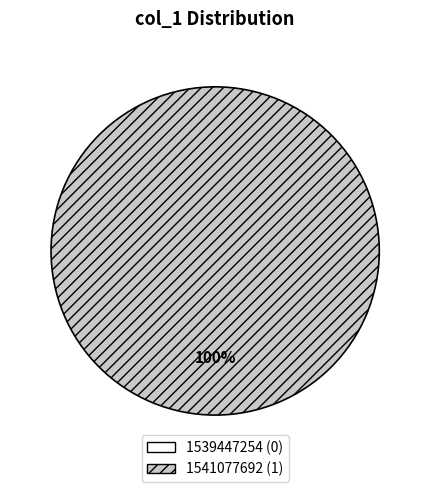

What is the change in value from 1539447254 to 1541077692?

+1